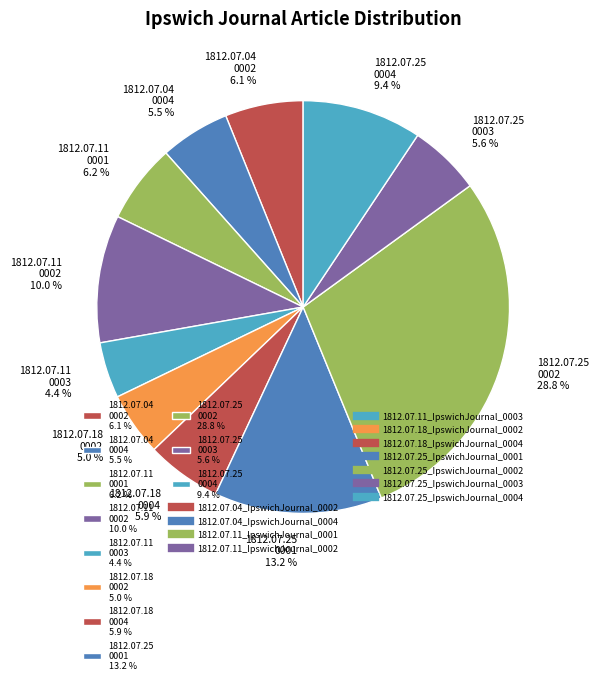

Is there any slice that represents more than half of the pie?

No